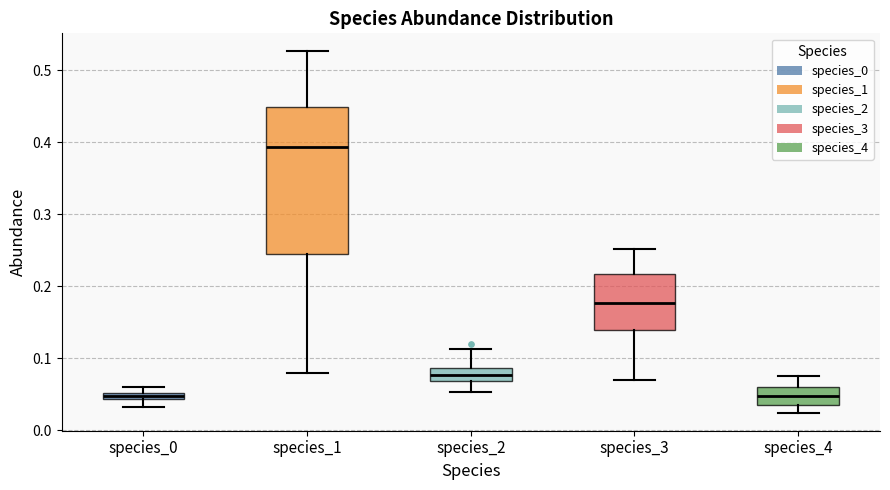

Which box is the tallest, from its lower edge to its upper edge?

species_1